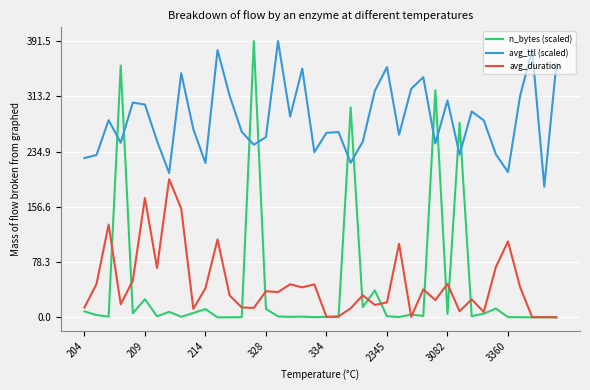

What is the greatest value displayed?

391.5